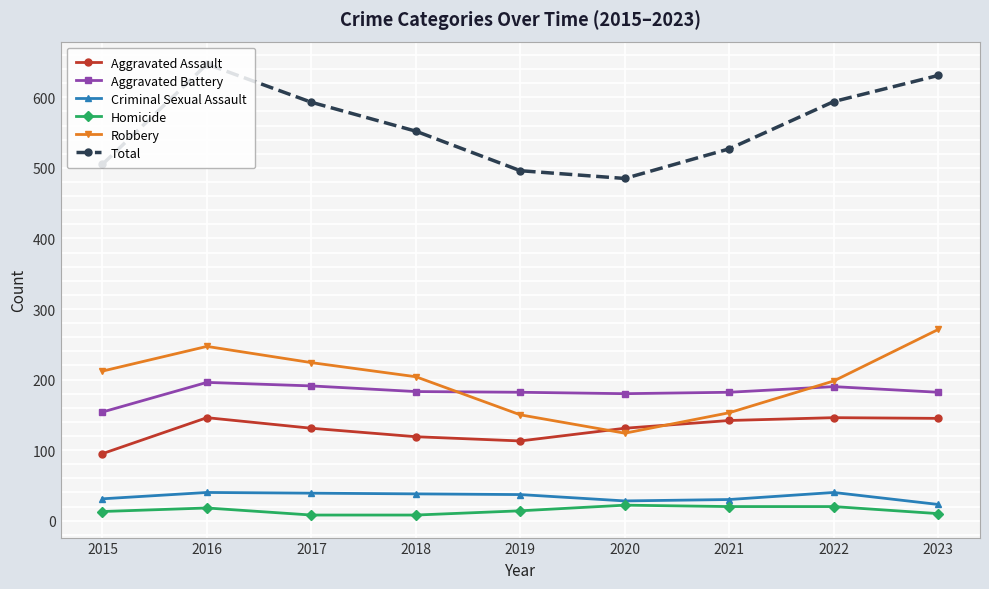

True or false: Aggravated Battery has more than 0 interior local peaks.

True